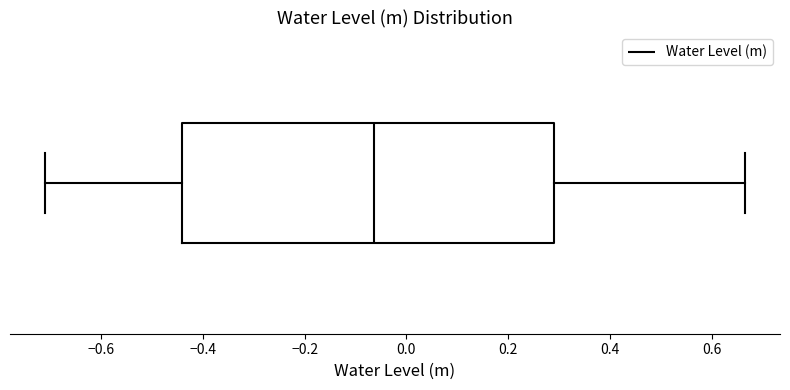

Transcribe this box plot: give where the median line is, the range the box spans, and where the two whiskers end, as read against the x-axis. The values are not printed on the chart, so give them approximately, as read against the axis.

median -0.06, box -0.44 to 0.30, whiskers -0.72 to 0.66